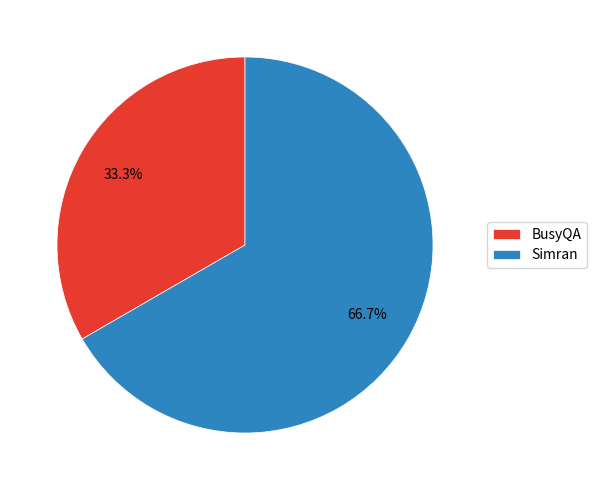

Does Simran represent more than half of the total?

Yes